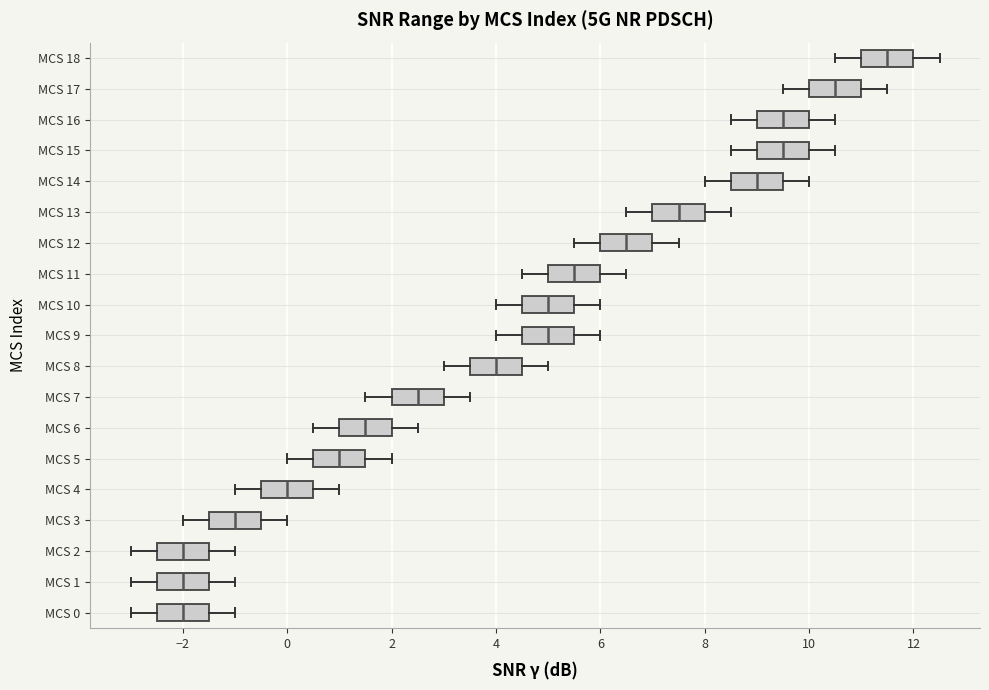

Reading bottom to top, transcribe this box plot: for each box, give where its median line is, the range the box spans, and where its two whiskers end, as read against the x-axis. The values are not printed on the chart, so give them approximately, as read against the axis.

MCS 0: median -2.0, box -2.4 to -1.4, whiskers -3.0 to -1.0
MCS 1: median -2.0, box -2.4 to -1.4, whiskers -3.0 to -1.0
MCS 2: median -2.0, box -2.4 to -1.4, whiskers -3.0 to -1.0
MCS 3: median -1.0, box -1.4 to -0.4, whiskers -2.0 to 0.0
MCS 4: median 0.0, box -0.4 to 0.6, whiskers -1.0 to 1.0
MCS 5: median 1.0, box 0.6 to 1.6, whiskers 0.0 to 2.0
MCS 6: median 1.6, box 1.0 to 2.0, whiskers 0.6 to 2.6
MCS 7: median 2.6, box 2.0 to 3.0, whiskers 1.6 to 3.6
MCS 8: median 4.0, box 3.6 to 4.6, whiskers 3.0 to 5.0
MCS 9: median 5.0, box 4.6 to 5.6, whiskers 4.0 to 6.0
MCS 10: median 5.0, box 4.6 to 5.6, whiskers 4.0 to 6.0
MCS 11: median 5.6, box 5.0 to 6.0, whiskers 4.6 to 6.6
MCS 12: median 6.6, box 6.0 to 7.0, whiskers 5.6 to 7.6
MCS 13: median 7.6, box 7.0 to 8.0, whiskers 6.6 to 8.6
MCS 14: median 9.0, box 8.6 to 9.6, whiskers 8.0 to 10.0
MCS 15: median 9.6, box 9.0 to 10.0, whiskers 8.6 to 10.6
MCS 16: median 9.6, box 9.0 to 10.0, whiskers 8.6 to 10.6
MCS 17: median 10.6, box 10.0 to 11.0, whiskers 9.6 to 11.6
MCS 18: median 11.6, box 11.0 to 12.0, whiskers 10.6 to 12.6